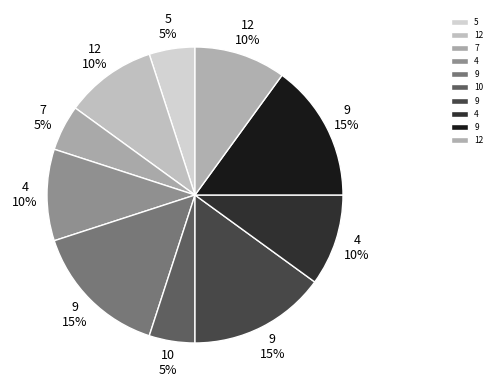

To the nearest percent, what is the average slice percentage?

10%